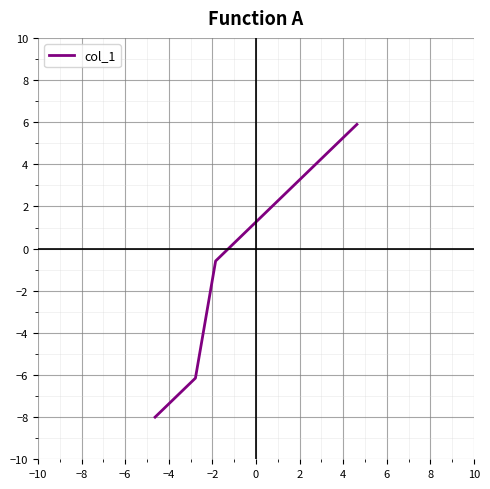

What is the smallest value displayed?

-8.0